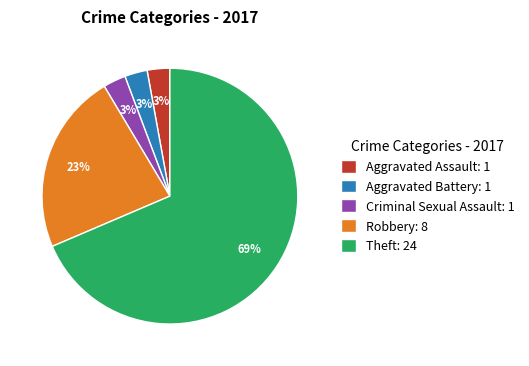

To the nearest percent, what percentage of the pie is Criminal Sexual Assault: 1?

3%